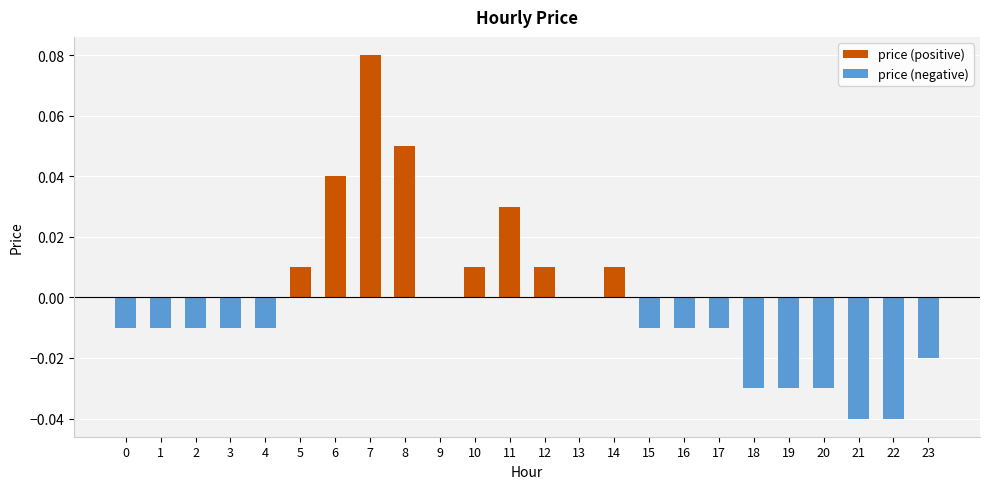

How many data points in price (positive) are above 0?

8